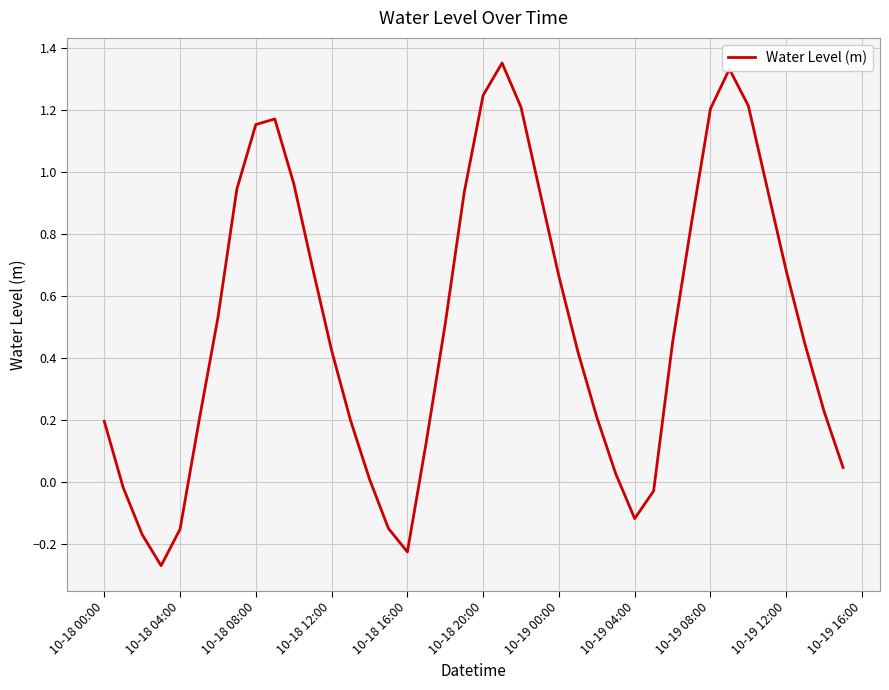

What is the difference between the maximum and minimum values?

1.6